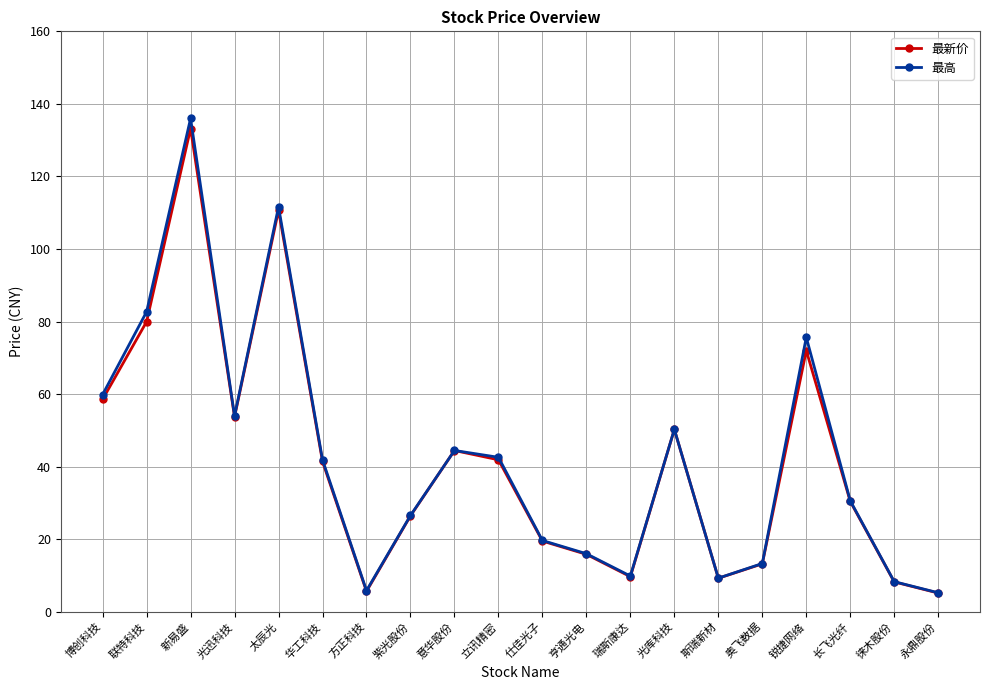

What is the sum of the 最高 values at 徕木股份 and 光迅科技?

62.3